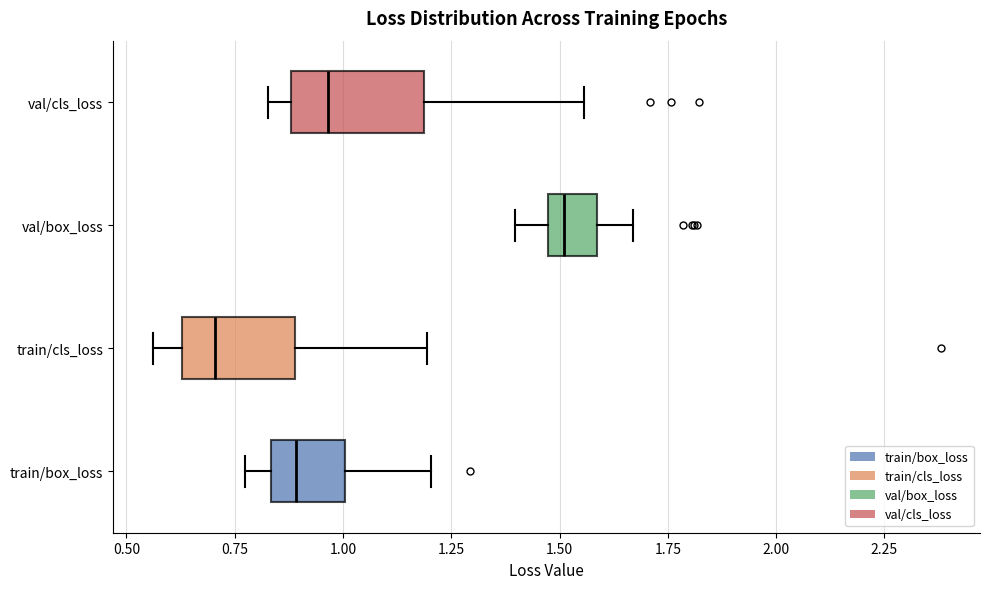

Where does the median line of the box for val/cls_loss sit on the x-axis? The values are not printed on the chart, so give them approximately, as read against the axis.

0.95